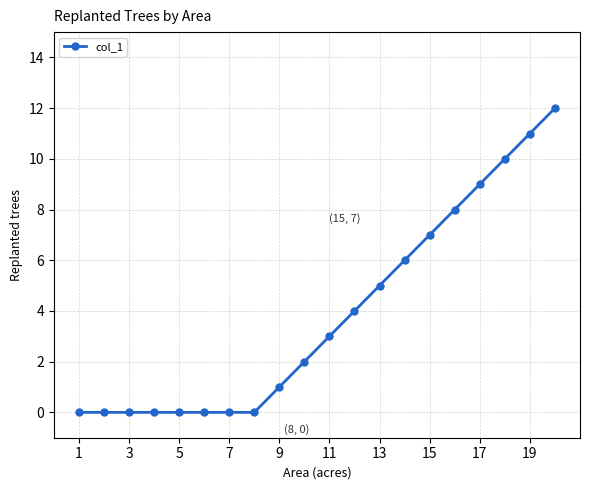

What is the difference between the maximum and minimum values?

12